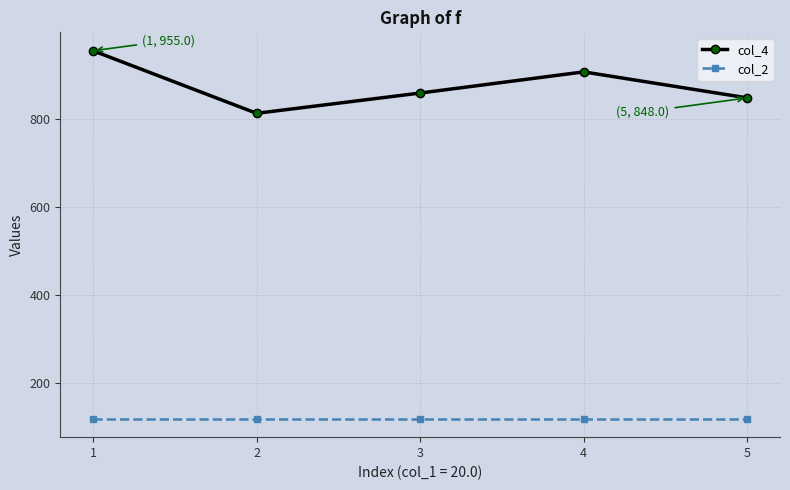

The col_2 series shows 120 at 2. True or false?

True